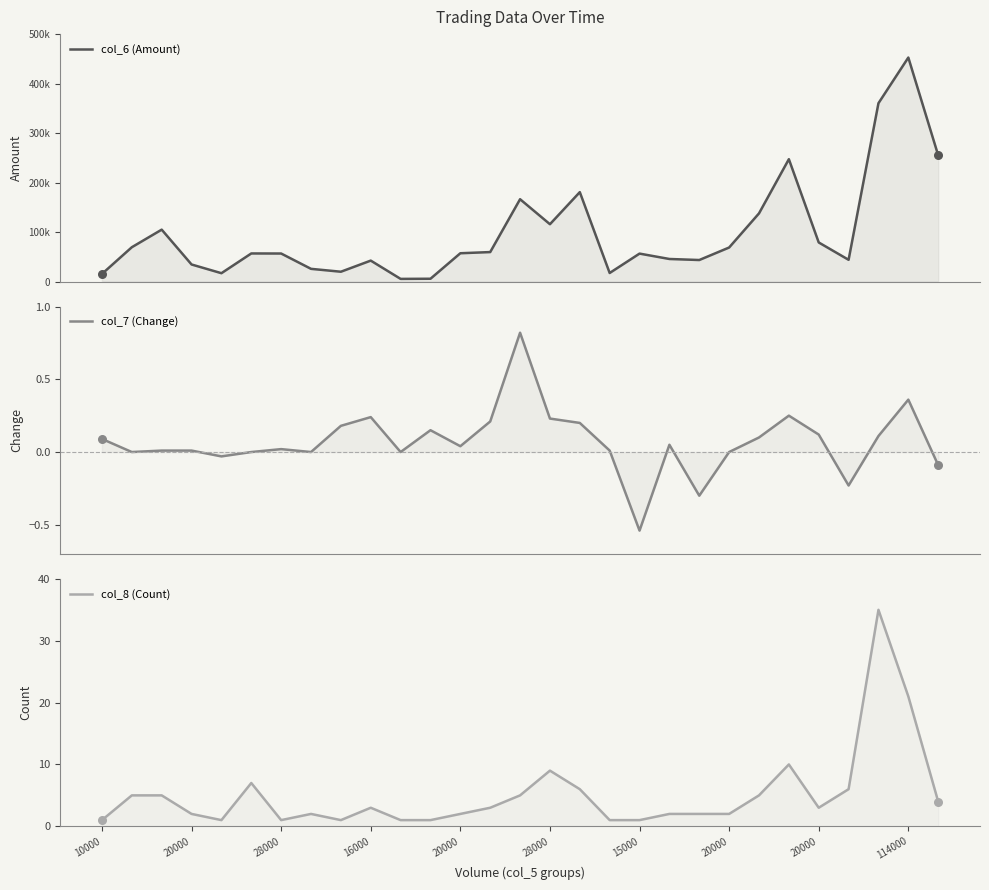

What are all the series names shown in the legend?

col_6 (Amount), col_7 (Change), col_8 (Count)